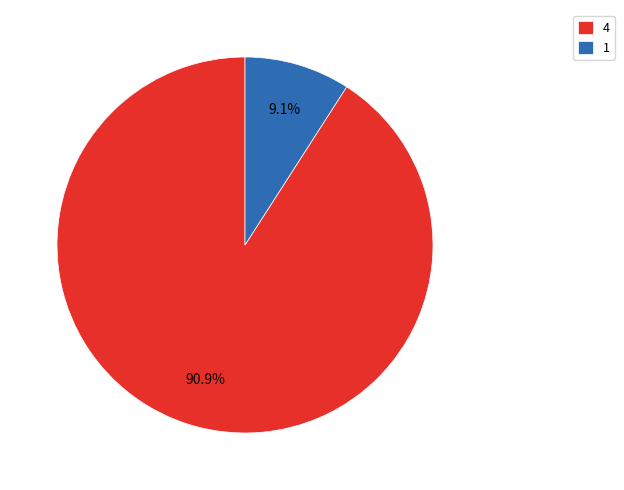

Count the number of slices in the pie.

2